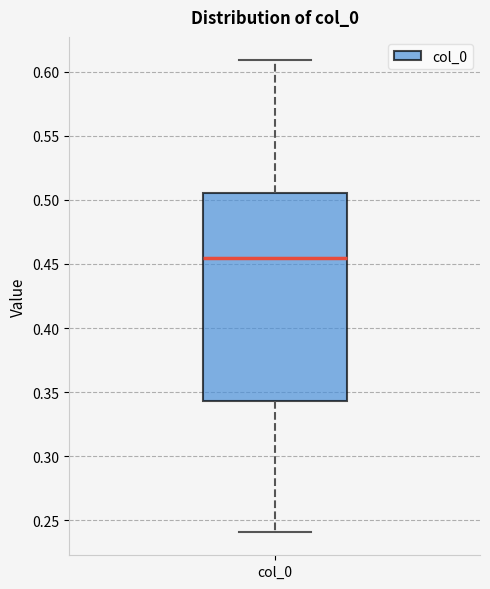

Where is the lower edge of the box for col_0 on the y-axis? The values are not printed on the chart, so give them approximately, as read against the axis.

0.345